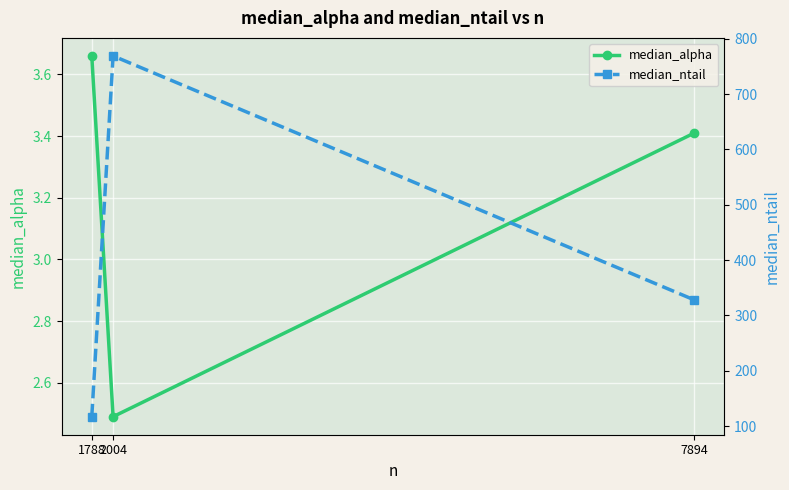

What is the difference between the second highest and minimum values in the median_alpha series?

0.9